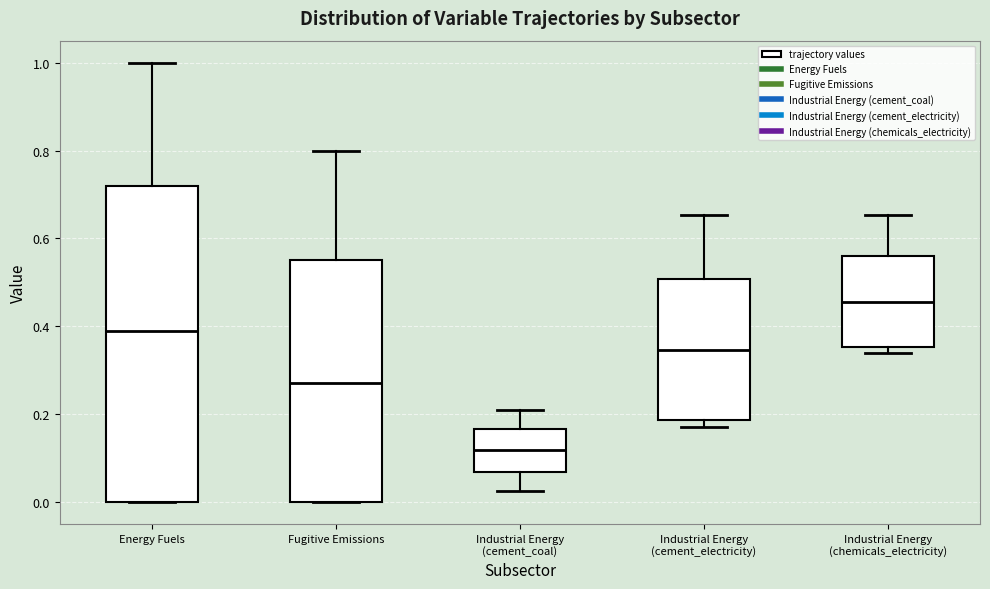

Reading left to right, transcribe this box plot: for each box, give where its median line is, the range the box spans, and where its two whiskers end, as read against the y-axis. The values are not printed on the chart, so give them approximately, as read against the axis.

Energy Fuels: median 0.40, box 0.00 to 0.72, whiskers 0.00 to 1.00
Fugitive Emissions: median 0.28, box 0.00 to 0.56, whiskers 0.00 to 0.80
Industrial Energy (cement_coal): median 0.12, box 0.06 to 0.16, whiskers 0.02 to 0.20
Industrial Energy (cement_electricity): median 0.34, box 0.18 to 0.50, whiskers 0.18 (just below the box's lower edge) to 0.66
Industrial Energy (chemicals_electricity): median 0.46, box 0.36 to 0.56, whiskers 0.34 to 0.66